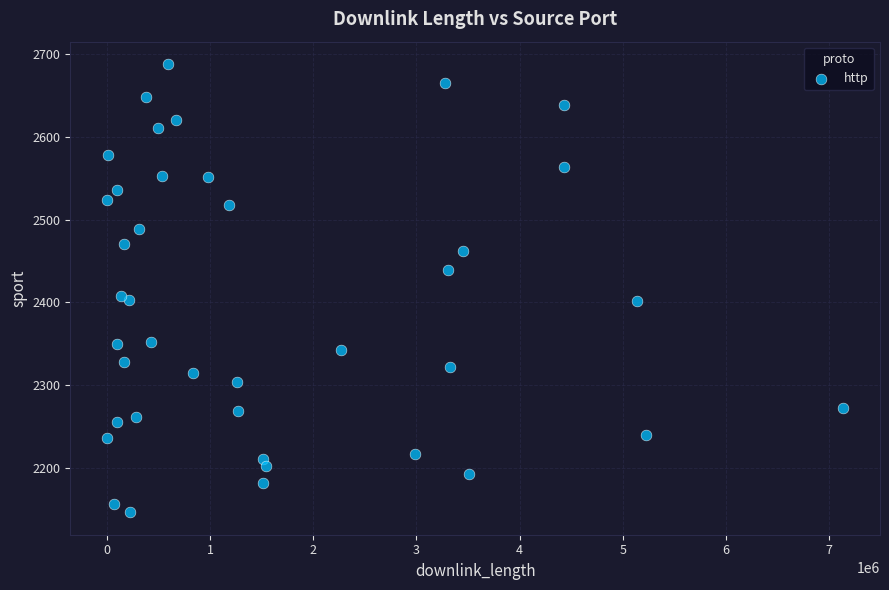

What is the range of X values (max minus min)?

7138099